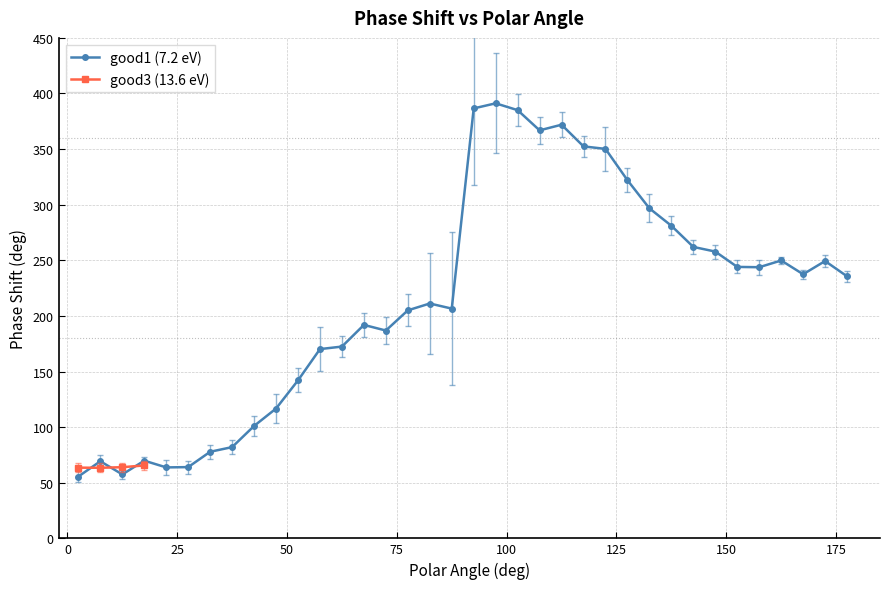

How many values are below 235?

18